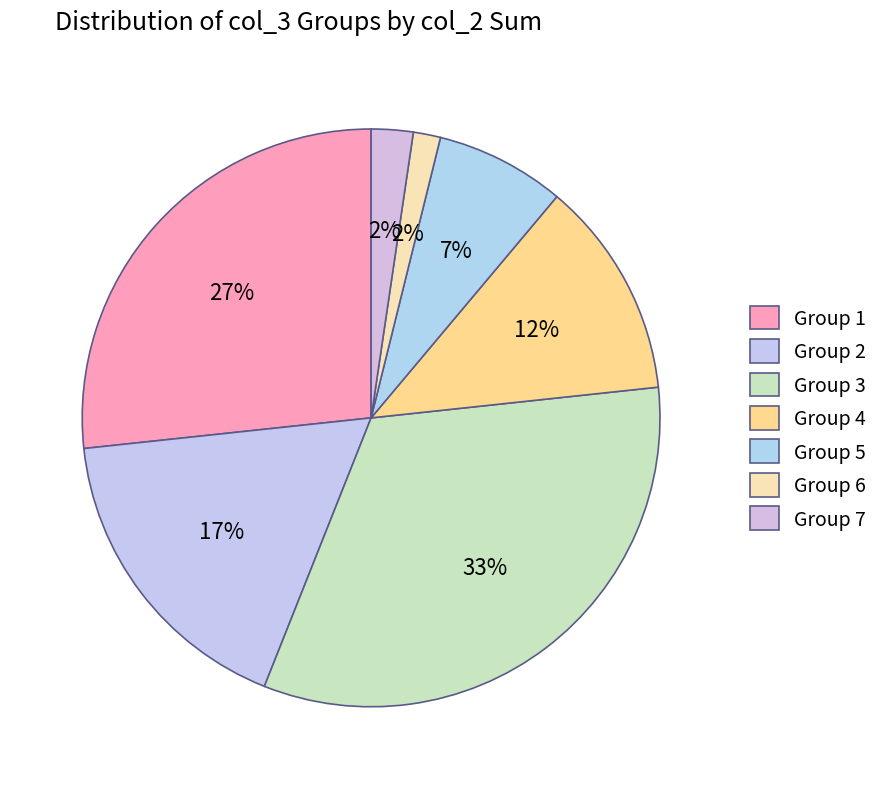

How many slices are in this pie chart?

7